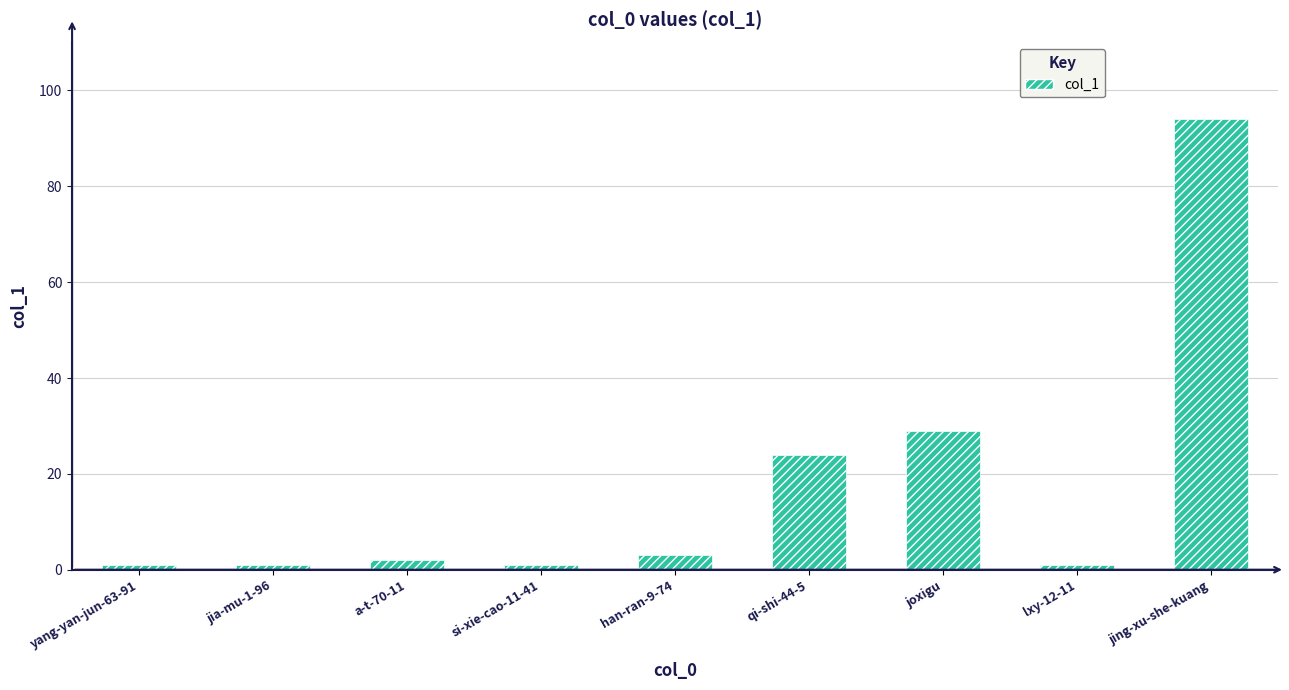

What is the maximum value shown in the chart?

94